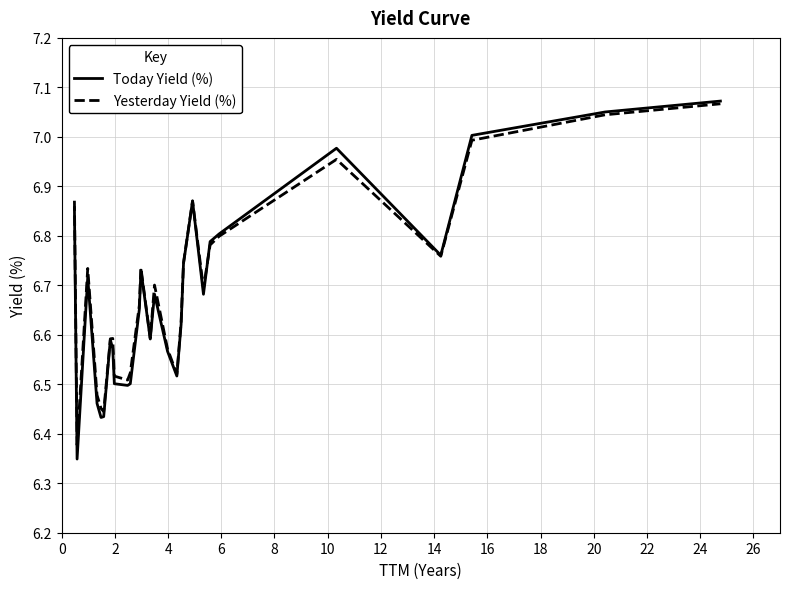

How many lines are shown in the chart?

2